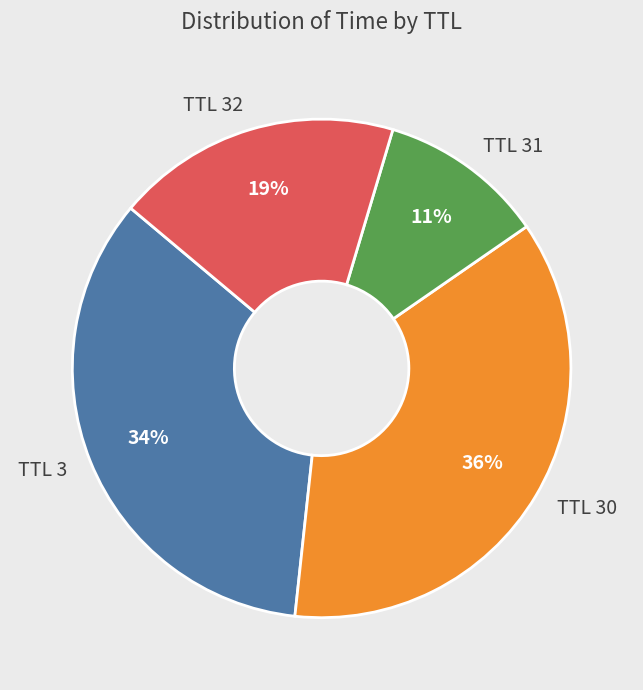

True or false: TTL 31 accounts for 11% of the total.

True